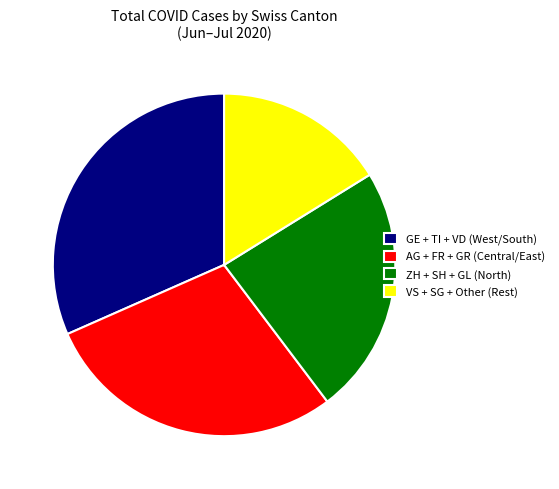

Is the sum of ZH + SH + GL (North) and GE + TI + VD (West/South) greater than half?

Yes